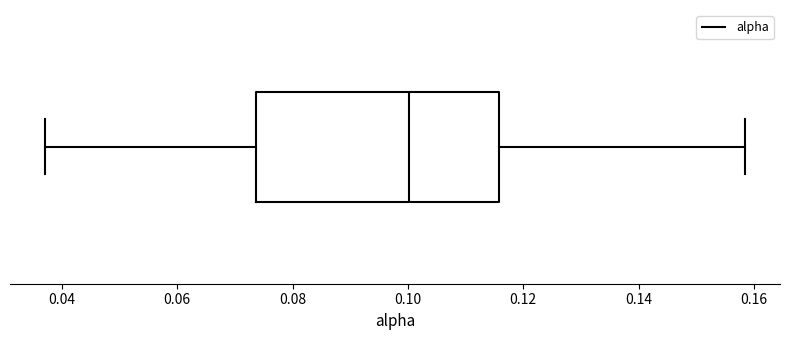

Where does the median line of the box sit on the x-axis? The values are not printed on the chart, so give them approximately, as read against the axis.

0.100